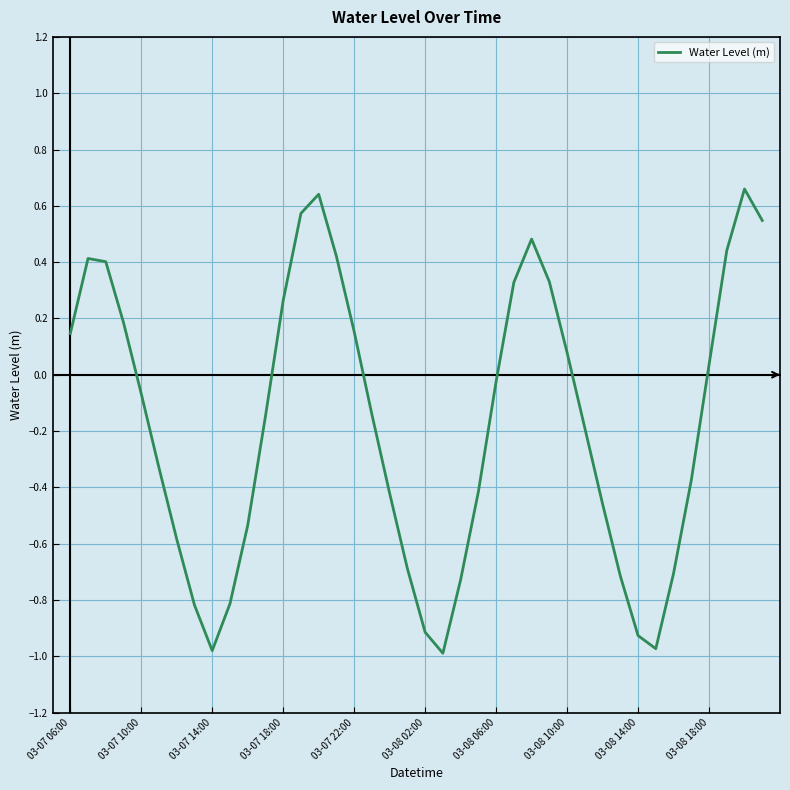

What is the difference between the maximum and minimum values?

1.6